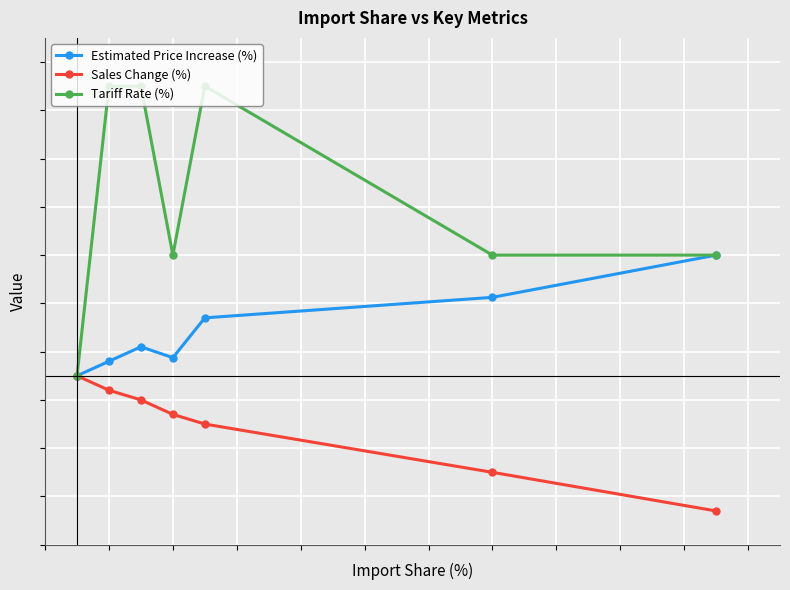

Reading left to right, what are all the values shown in this chart?

Estimated Price Increase (%): 0.0	3.0	6.0	3.8	12.0	16.2	25.0
Sales Change (%): 0.0	-3.0	-5.0	-8.0	-10.0	-20.0	-28.0
Tariff Rate (%): 0.0	60.0	60.0	25.0	60.0	25.0	25.0